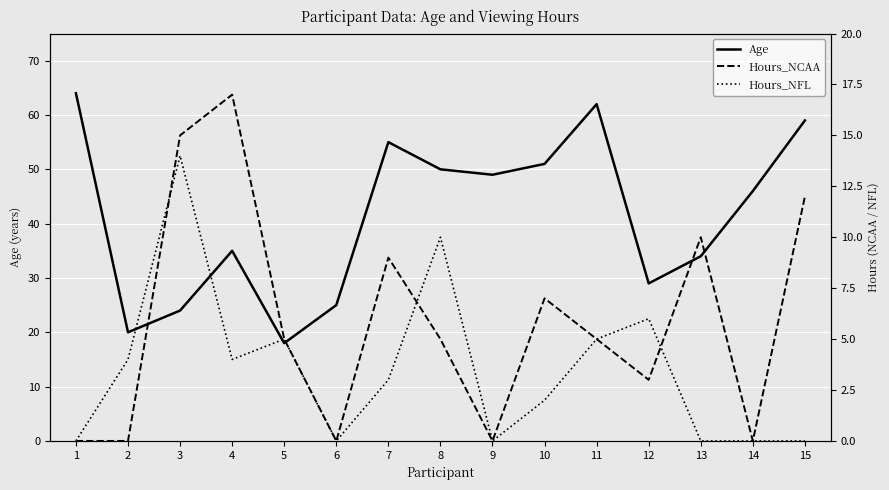

True or false: Hours_NCAA and Age intersect in this chart.

False